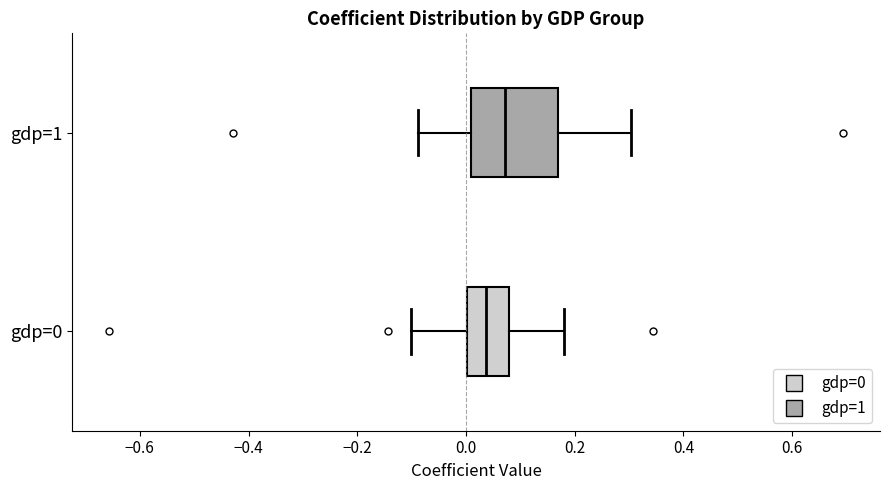

Where is the left edge of the box for gdp=1 on the x-axis? The values are not printed on the chart, so give them approximately, as read against the axis.

0.02